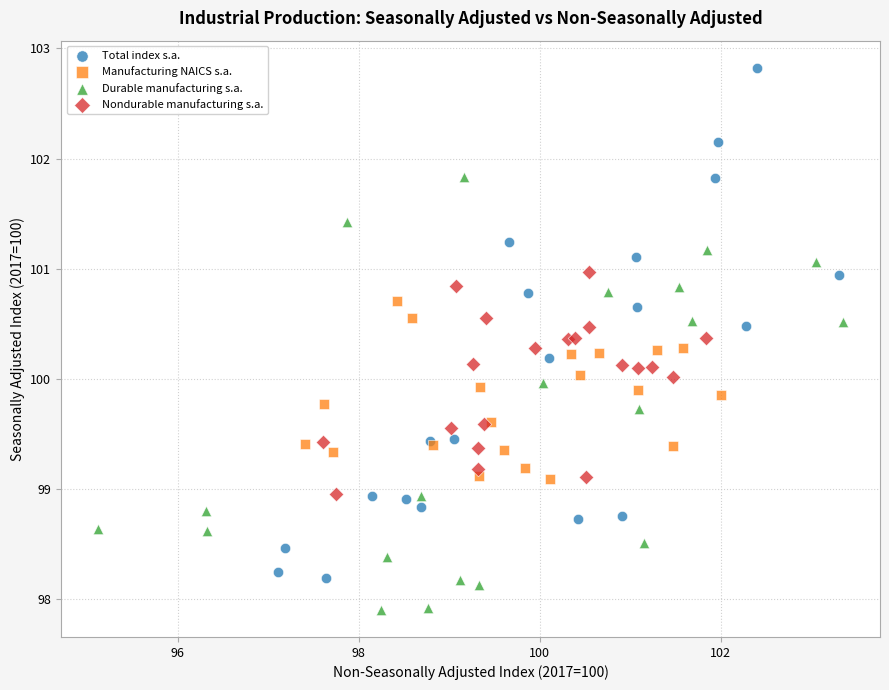

Which series has the widest spread of Y values?

Total index s.a.